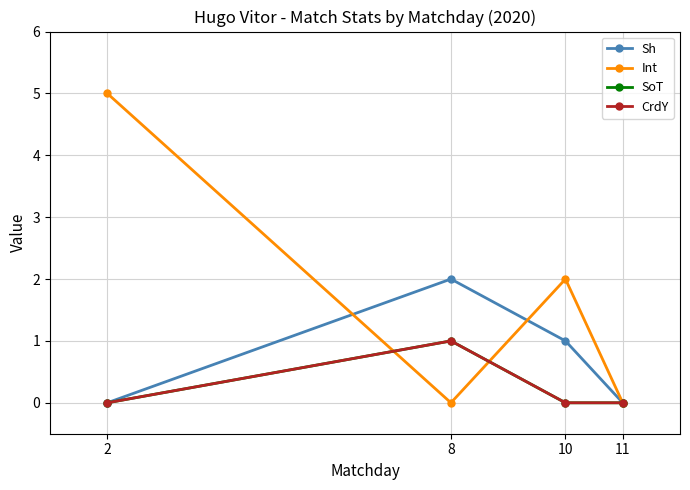

How many lines are shown in the chart?

4